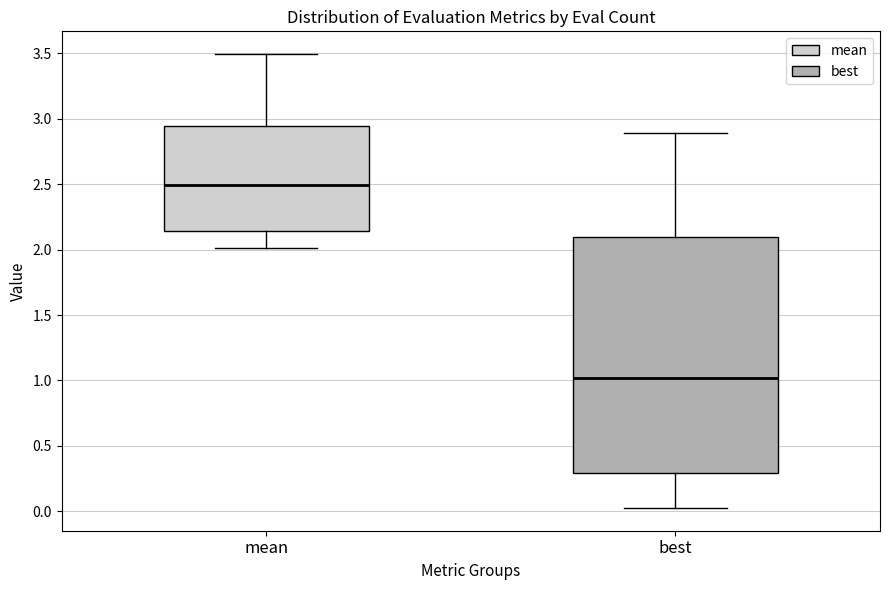

Reading left to right, read every box against the y-axis: the position of its median line, the range the box covers, and the ends of its whiskers. The values are not printed on the chart, so give them approximately, as read against the axis.

mean: median 2.50, box 2.15 to 2.95, whiskers 2.00 to 3.50
best: median 1.00, box 0.30 to 2.10, whiskers 0.05 to 2.90